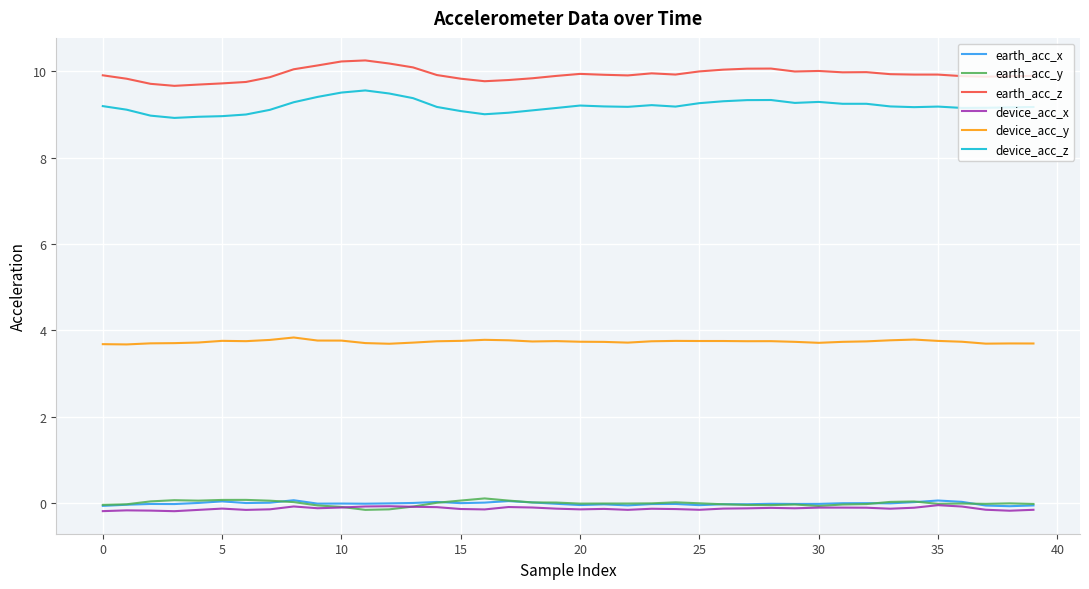

Which series has the largest total across all categories?

earth_acc_z